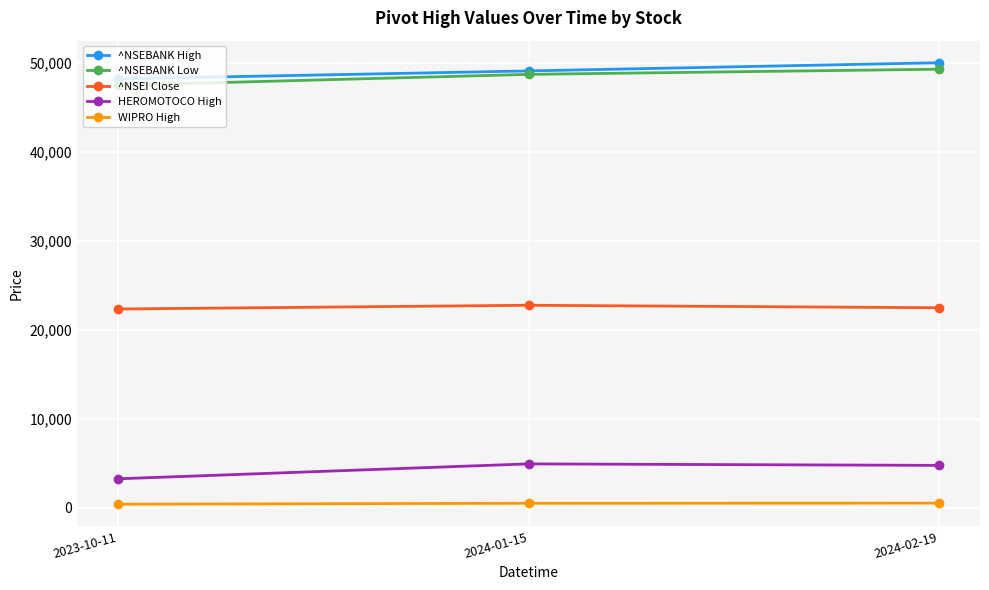

At which label does ^NSEBANK Low reach its minimum?

2023-10-11